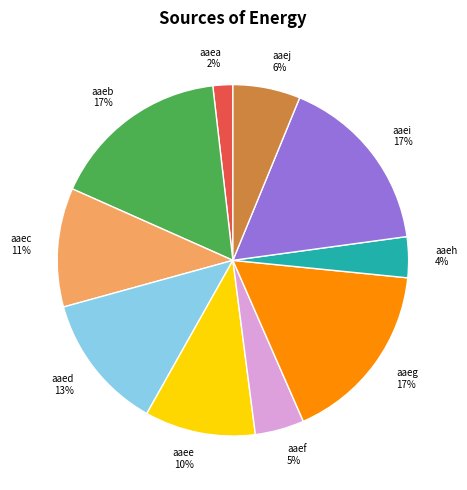

Is aaej the majority of the pie?

No